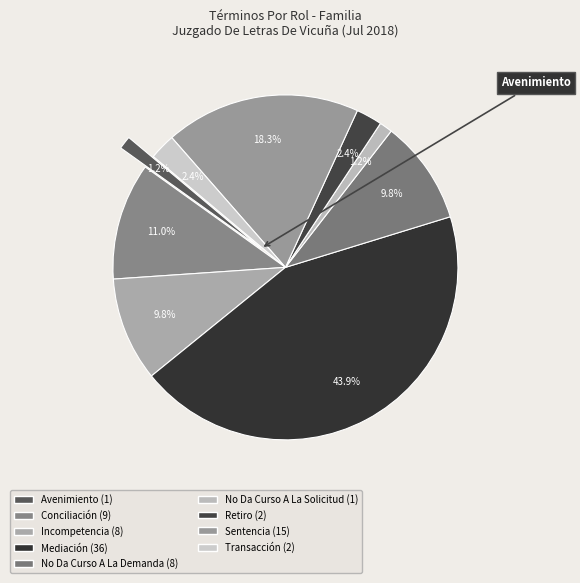

Which slice is the smallest?

Avenimiento